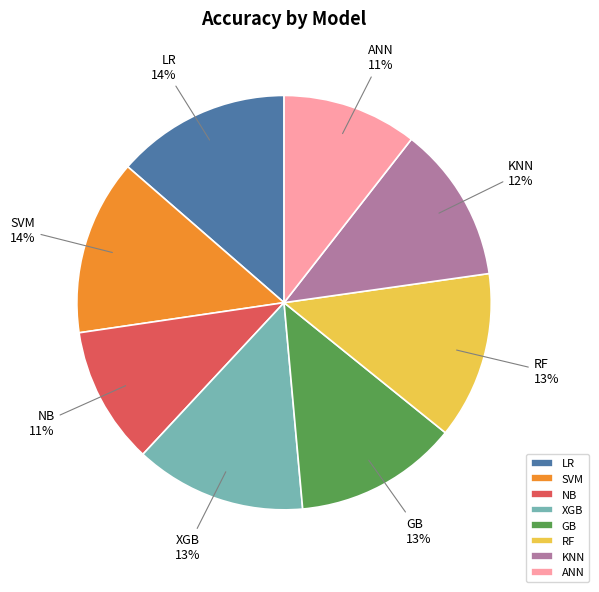

Does any single category account for the majority?

No